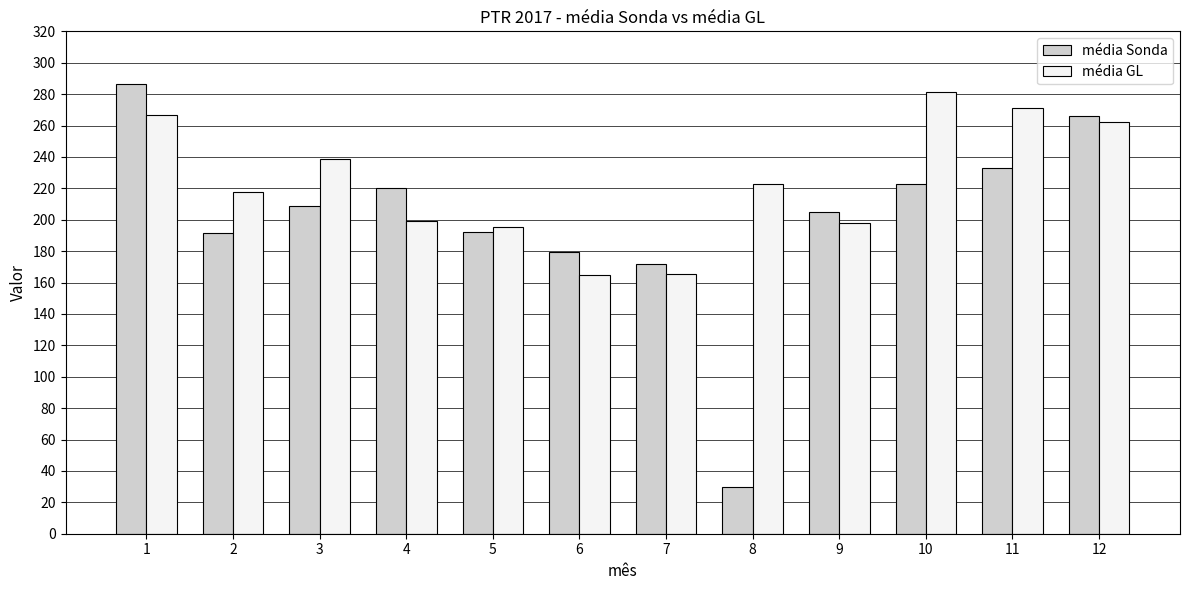

What is the difference between the highest and lowest values at 8?

192.9